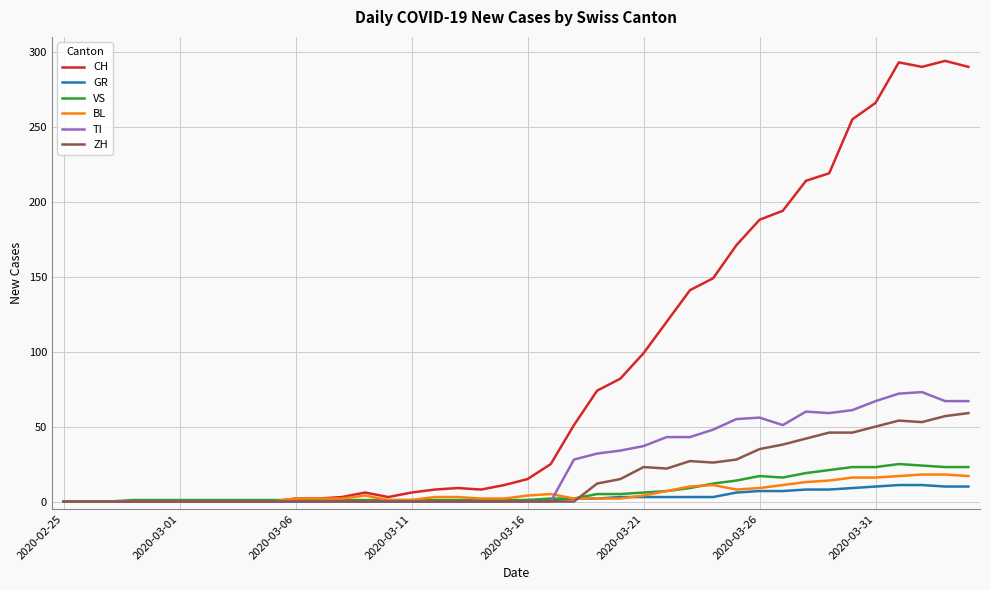

Which series has the largest total across all categories?

CH